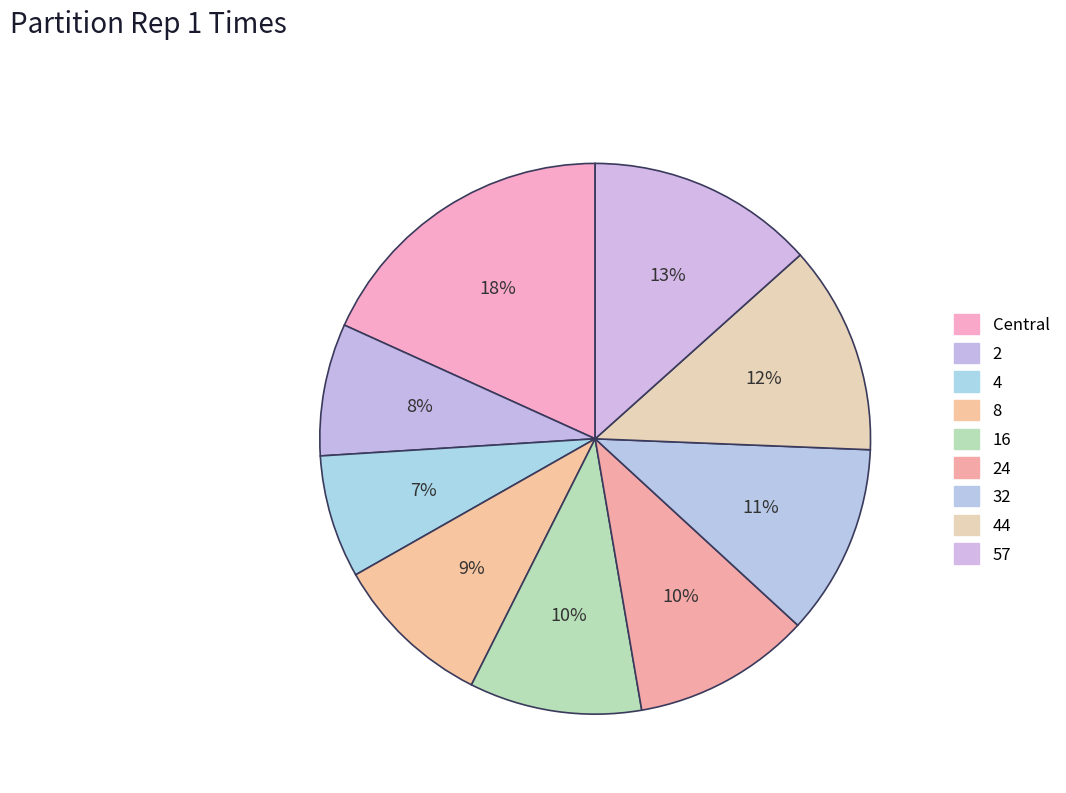

To the nearest percent, what percentage of the pie is 24?

10%